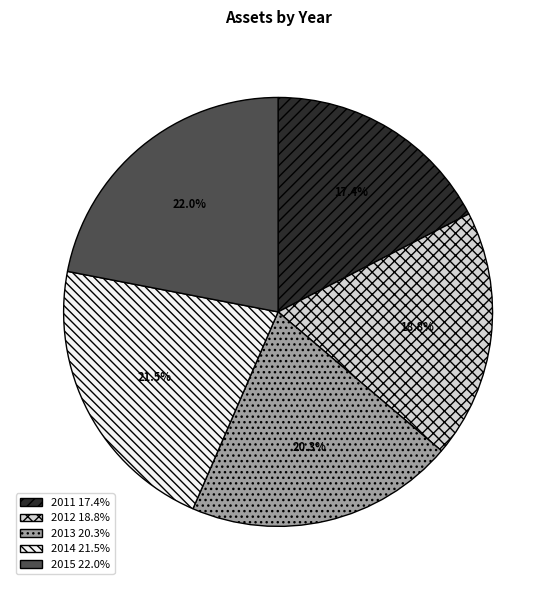

Is there any slice that represents more than half of the pie?

No